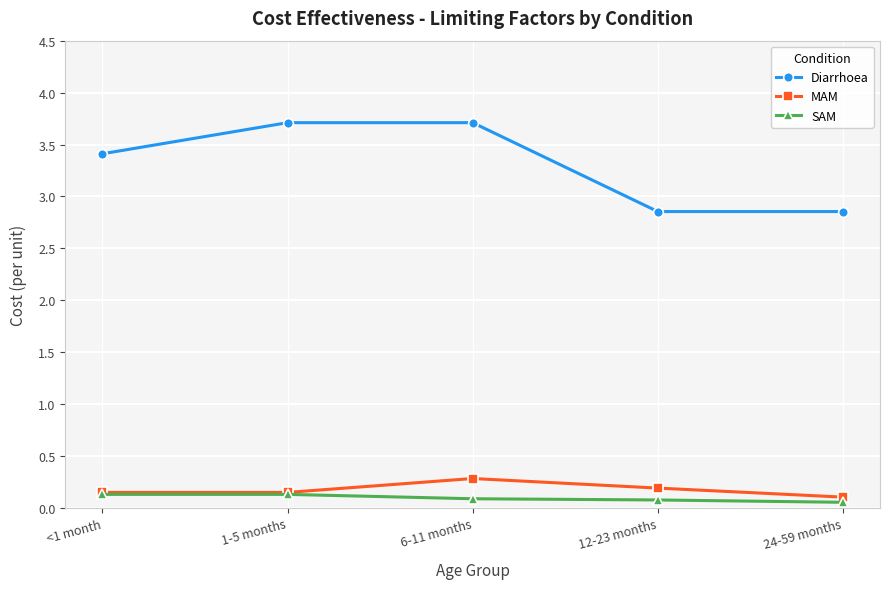

What is the value of the Diarrhoea point at the 1st from the left?

3.4